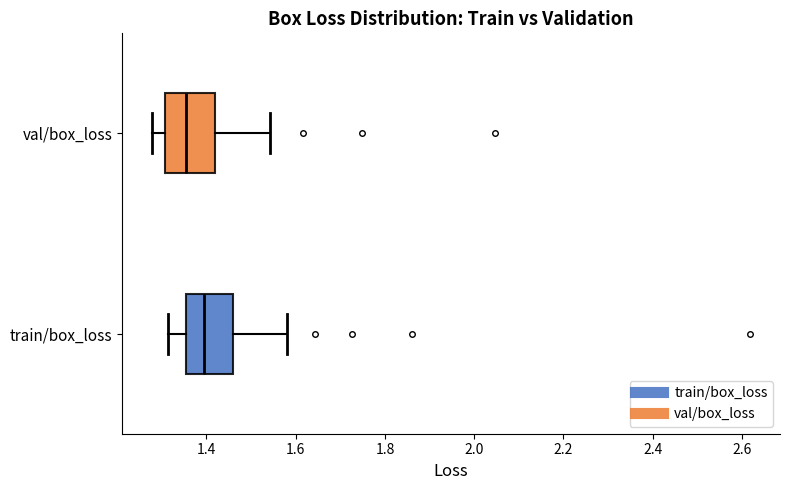

Reading bottom to top, read every box against the x-axis: the position of its median line, the range the box covers, and the ends of its whiskers. The values are not printed on the chart, so give them approximately, as read against the axis.

train/box_loss: median 1.40, box 1.36 to 1.46, whiskers 1.32 to 1.58
val/box_loss: median 1.36, box 1.30 to 1.42, whiskers 1.28 to 1.54